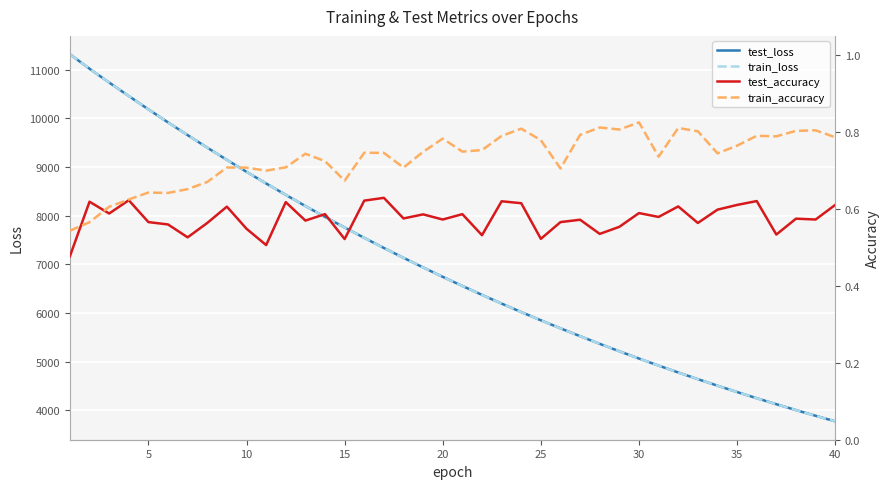

Reading left to right, list all the values displayed in this chart.

test_loss: 11314.0	11016.2	10732.9	10455.2	10182.1	9914.1	9652.2	9395.5	9143.6	8898.7	8659.1	8425.1	8195.9	7972.8	7755.9	7541.9	7334.5	7132.1	6934.3	6741.5	6553.9	6370.8	6192.1	6018.0	5848.7	5683.5	5522.2	5365.1	5212.3	5063.3	4918.3	4777.1	4639.7	4505.8	4375.2	4248.2	4124.8	4004.4	3887.4	3773.3
train_loss: 11312.2	11017.3	10732.3	10454.8	10180.9	9913.1	9650.9	9394.3	9142.8	8897.6	8658.0	8424.1	8194.9	7971.8	7754.4	7540.8	7333.3	7131.1	6933.2	6740.4	6552.8	6369.7	6191.1	6016.9	5847.5	5682.5	5521.1	5364.1	5211.3	5062.4	4917.7	4776.3	4638.7	4505.0	4374.5	4247.5	4123.9	4003.6	3886.6	3772.6
test_accuracy: 0.5	0.6	0.6	0.6	0.6	0.6	0.5	0.6	0.6	0.5	0.5	0.6	0.6	0.6	0.5	0.6	0.6	0.6	0.6	0.6	0.6	0.5	0.6	0.6	0.5	0.6	0.6	0.5	0.6	0.6	0.6	0.6	0.6	0.6	0.6	0.6	0.5	0.6	0.6	0.6
train_accuracy: 0.5	0.6	0.6	0.6	0.6	0.6	0.7	0.7	0.7	0.7	0.7	0.7	0.7	0.7	0.7	0.7	0.7	0.7	0.7	0.8	0.7	0.8	0.8	0.8	0.8	0.7	0.8	0.8	0.8	0.8	0.7	0.8	0.8	0.7	0.8	0.8	0.8	0.8	0.8	0.8